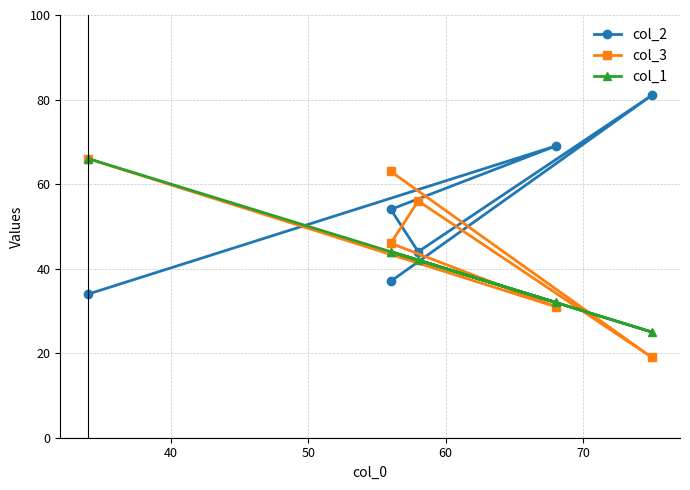

What is the smallest value displayed?

19